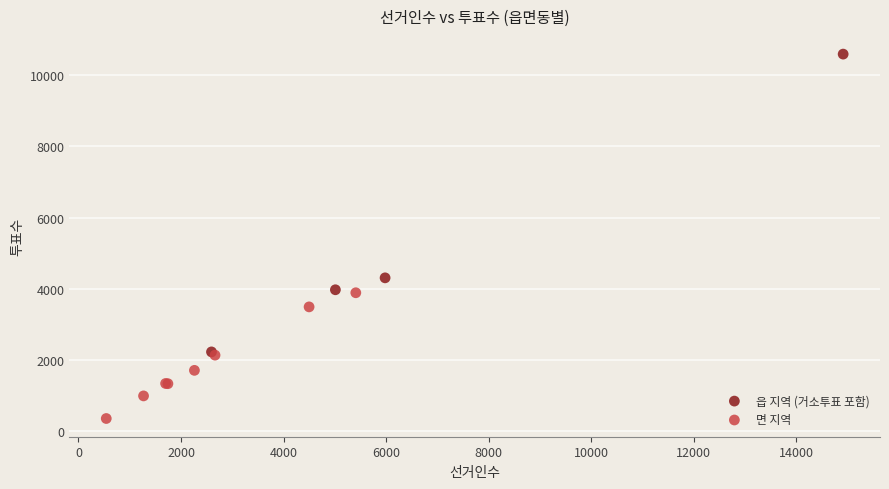

Which series reaches the minimum Y coordinate?

면 지역